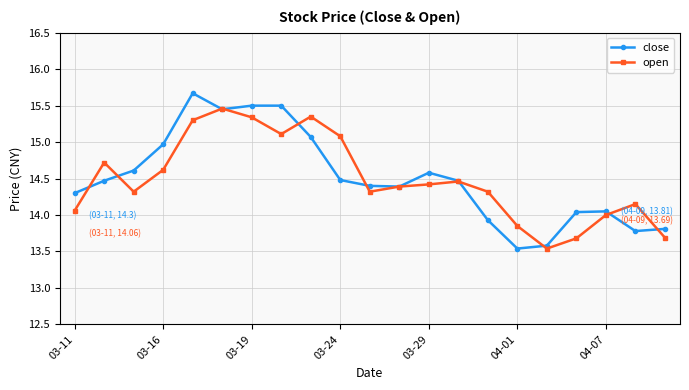

What is the minimum value shown in the chart?

13.5